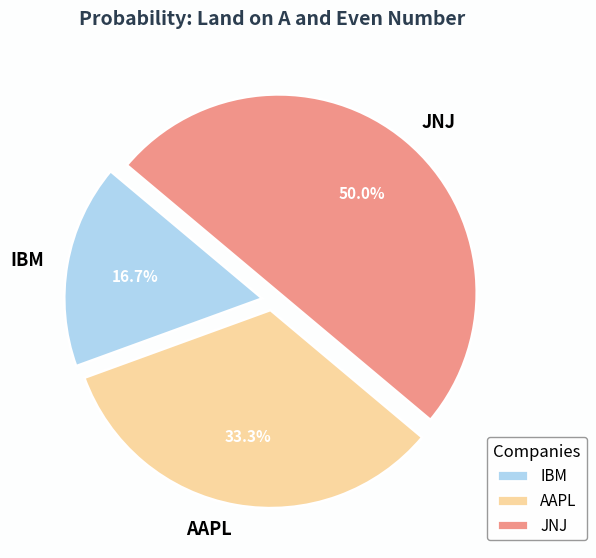

To the nearest percent, what is the difference between the largest and smallest slice percentages?

33%